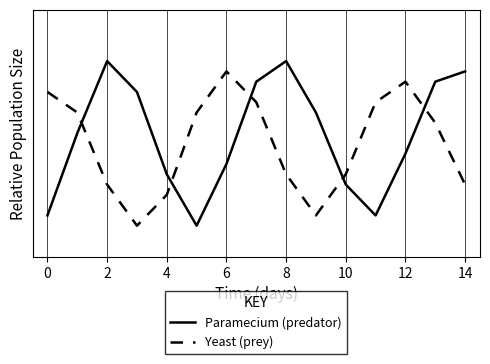

Does the chart have visible grid lines?

Yes